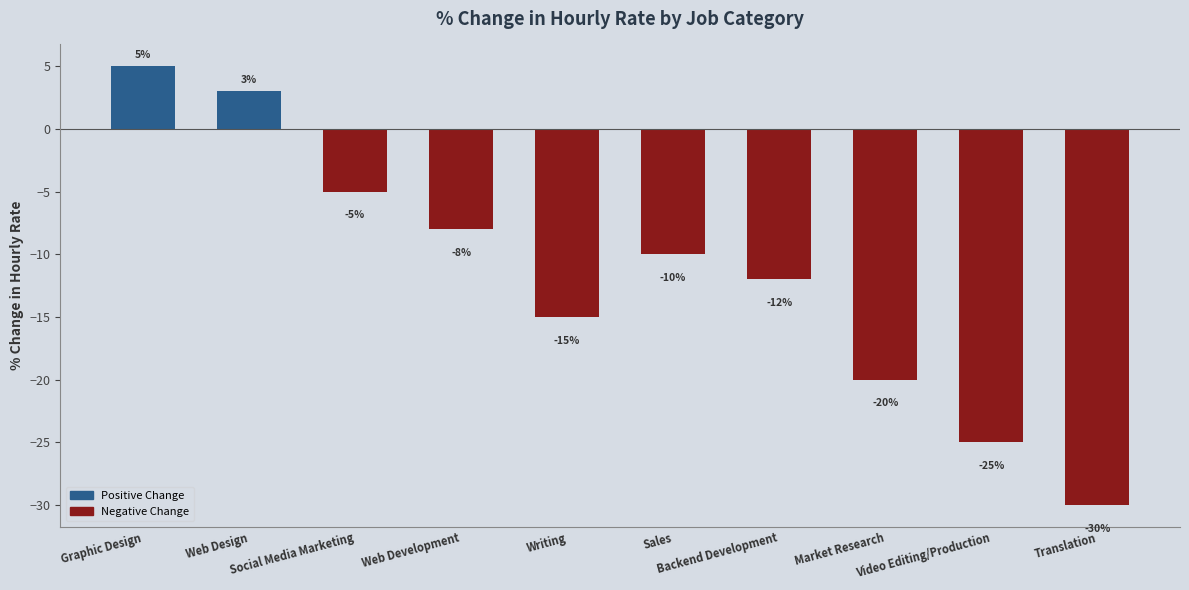

How many bars are there in total?

10